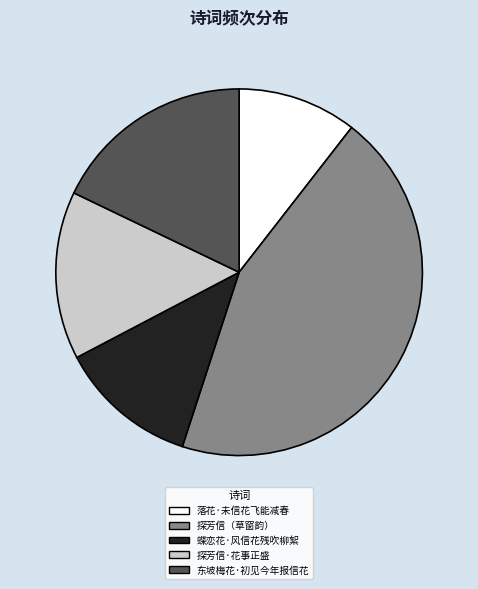

Between 蝶恋花·风信花残吹柳絮 and 落花·未信花飞能减春, which is larger?

蝶恋花·风信花残吹柳絮